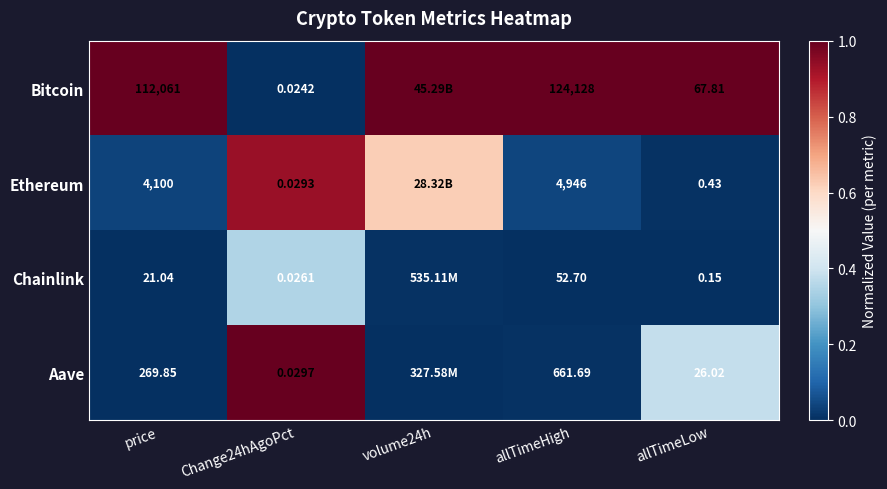

Which series changed the most between Change24hAgoPct and allTimeHigh?

Bitcoin